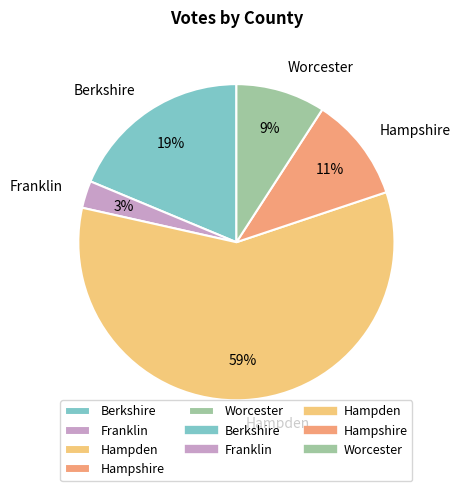

Is it true that Hampshire is 17% of the pie?

False